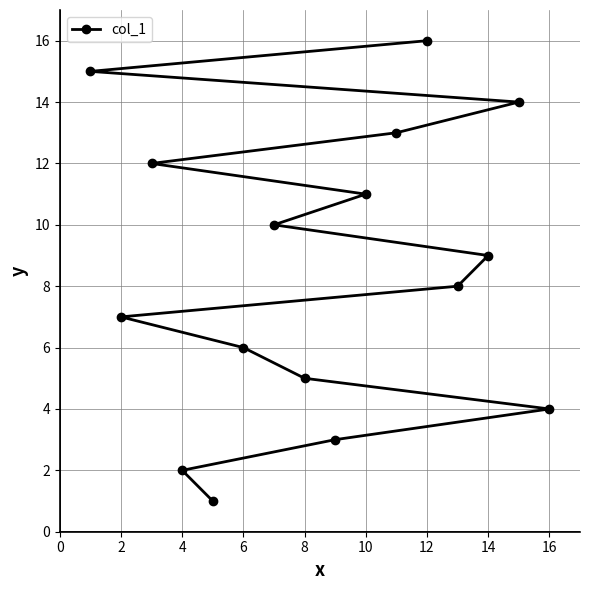

True or false: the data shows 16 at 12.

True